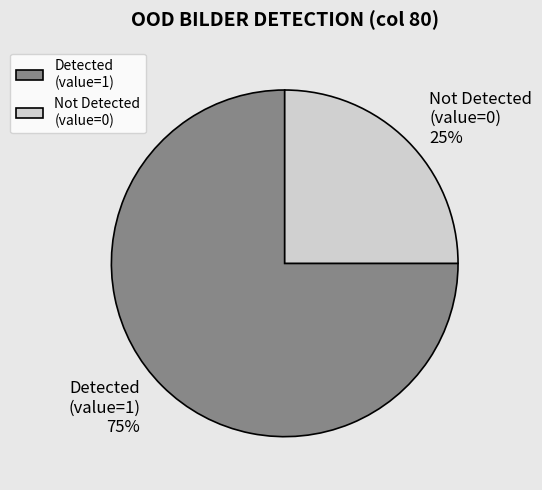

Combined, do Detected (value=1) 75% and Not Detected (value=0) 25% account for over 50%?

Yes